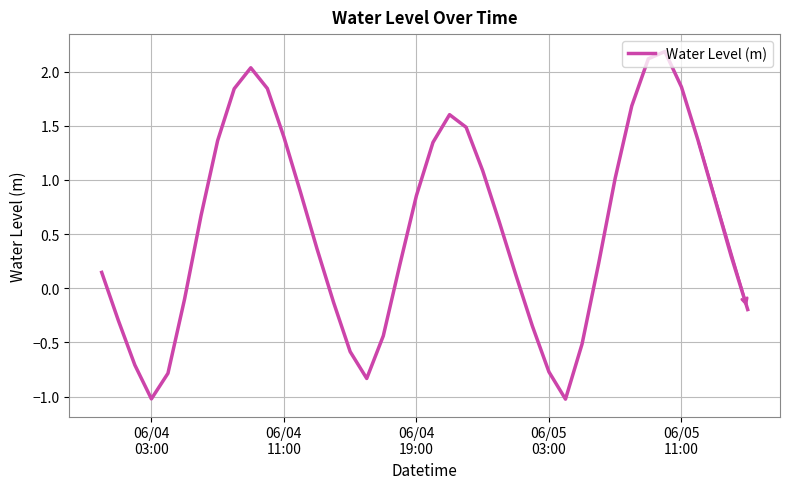

What is the minimum value shown in the chart?

-1.0